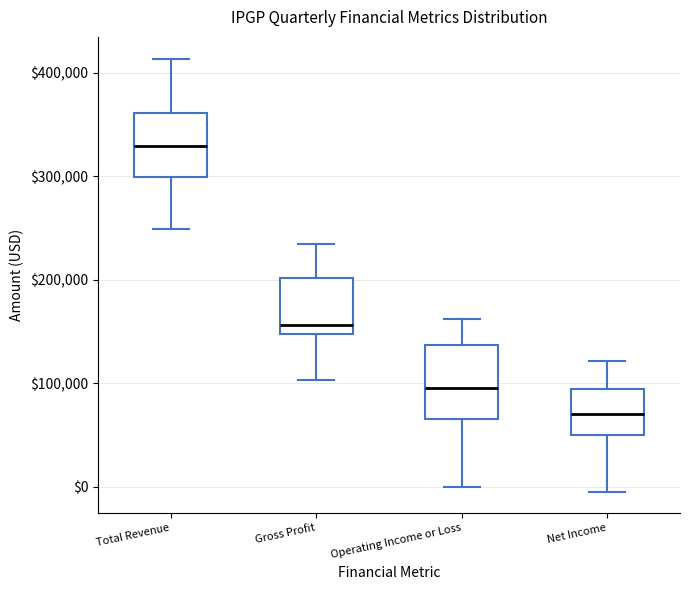

Reading left to right, read every box against the y-axis: the position of its median line, the range the box covers, and the ends of its whiskers. The values are not printed on the chart, so give them approximately, as read against the axis.

Total Revenue: median 330000, box 300000 to 360000, whiskers 250000 to 410000
Gross Profit: median 160000, box 150000 to 200000, whiskers 100000 to 240000
Operating Income or Loss: median 100000, box 70000 to 140000, whiskers 0 to 160000
Net Income: median 70000, box 50000 to 90000, whiskers 0 to 120000